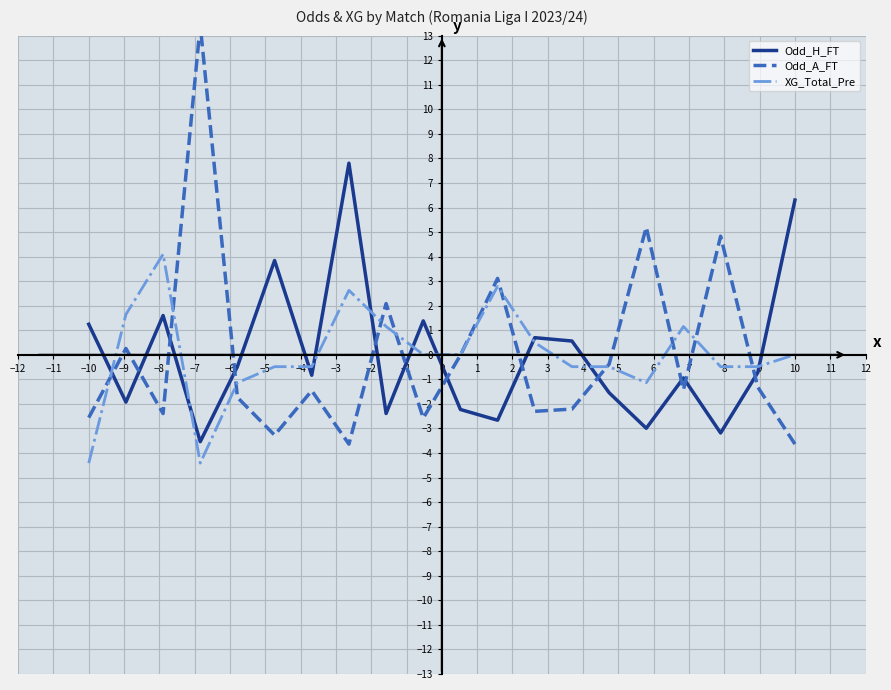

The value of XG_Total_Pre at −10 is -1.3. True or false?

False